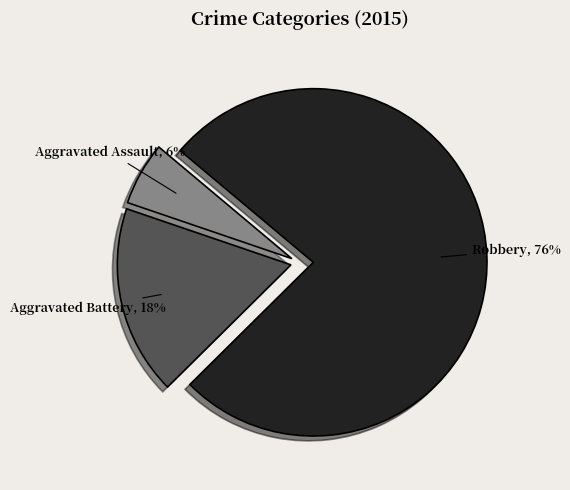

Does any single category account for the majority?

Yes